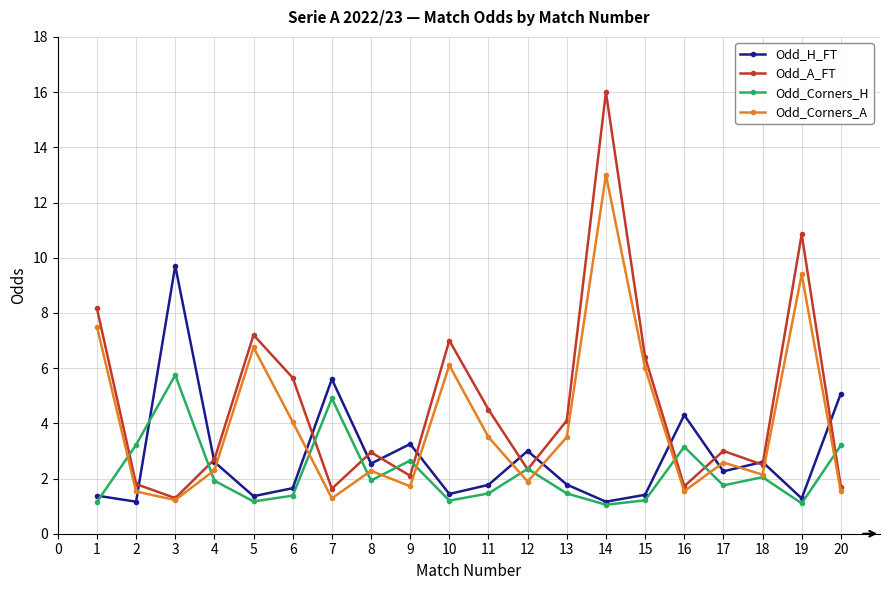

What is the value of the Odd_Corners_A point at the 11th from the left?

3.5